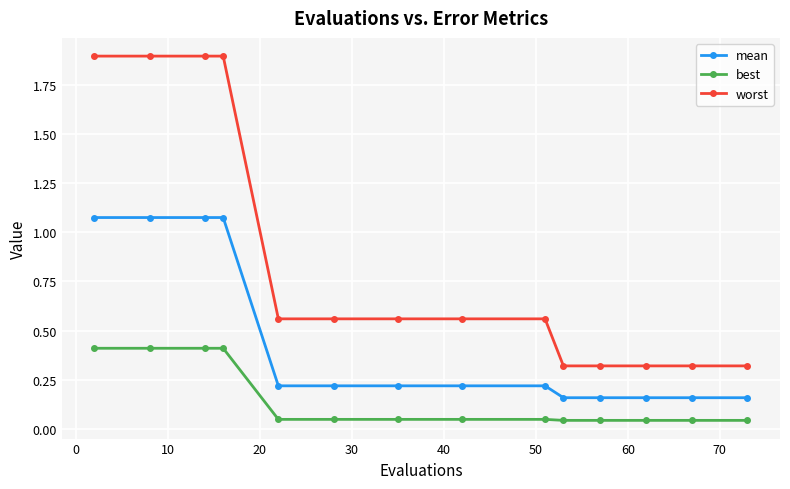

True or false: best and mean intersect in this chart.

False